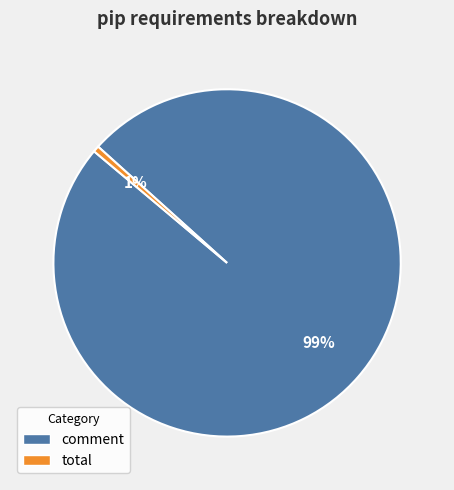

Between comment and total, which is larger?

comment